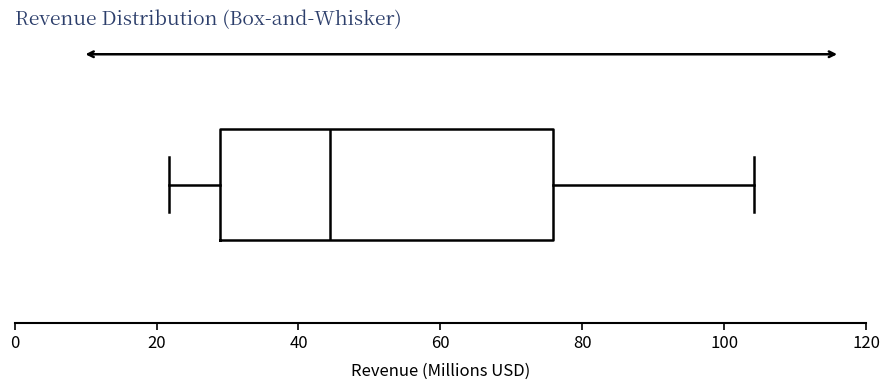

Transcribe this box plot: give where the median line is, the range the box spans, and where the two whiskers end, as read against the x-axis. The values are not printed on the chart, so give them approximately, as read against the axis.

median 44, box 28 to 76, whiskers 22 to 104